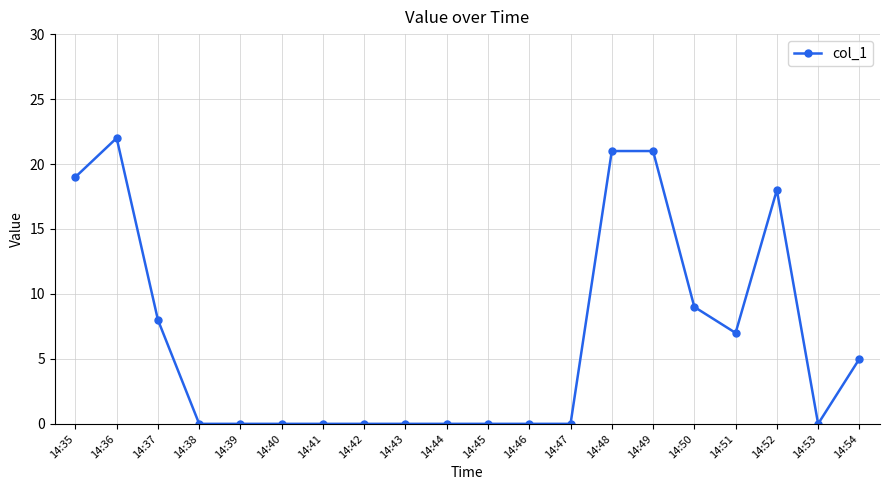

What is the sum of the values at 14:48 and 14:38?

21